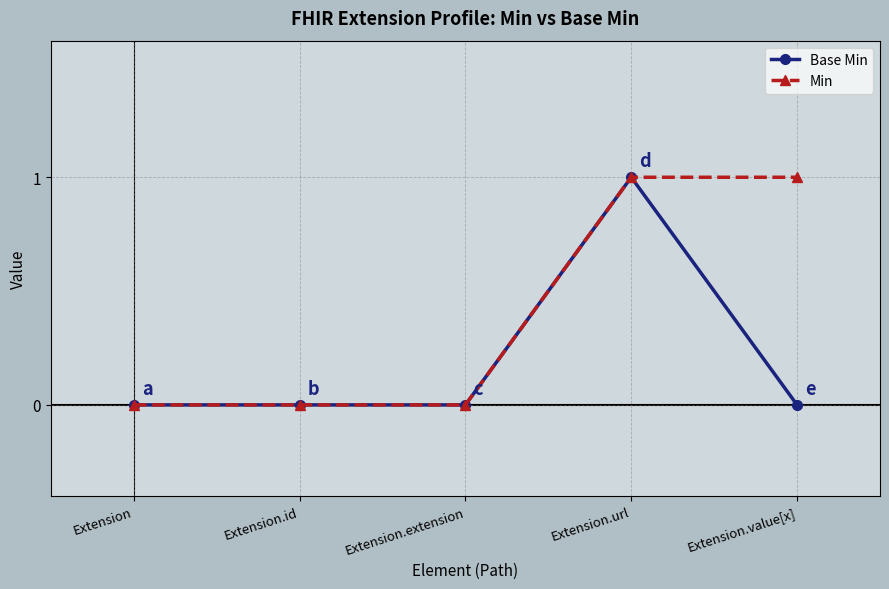

What position from the left is Extension?

1